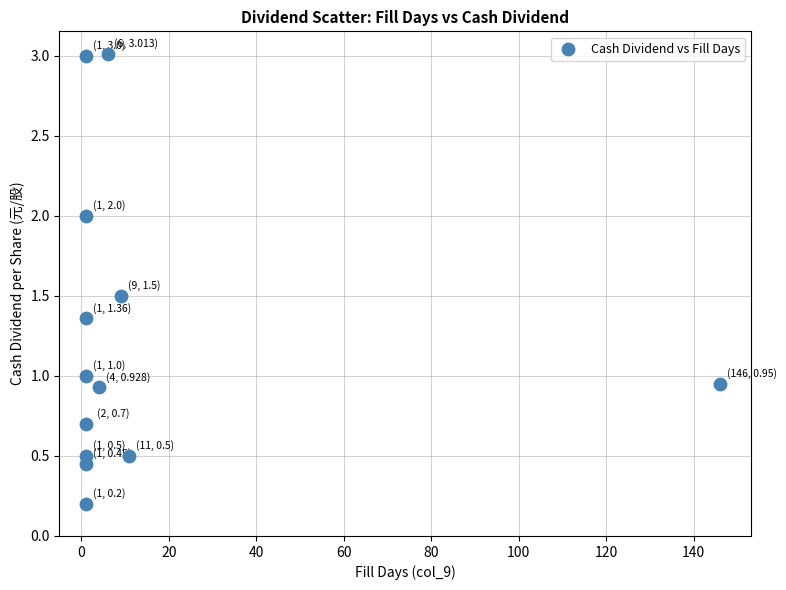

What is the range of X values (max minus min)?

145.0